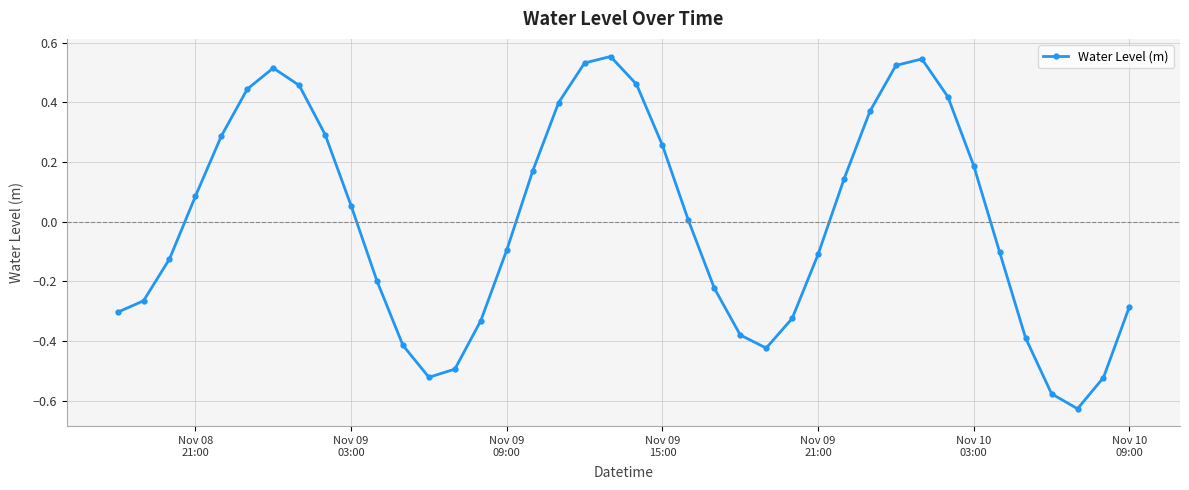

How many interior local peaks (higher than both neighbors) does the data have?

3